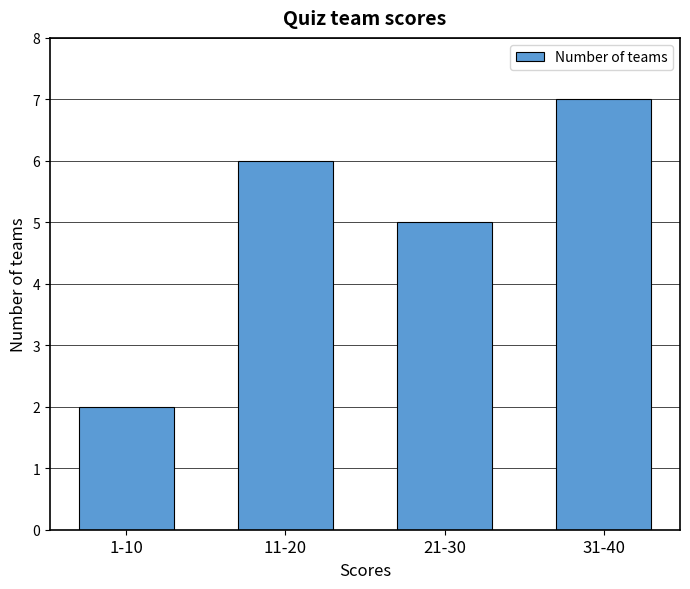

Count the number of data series in this chart.

1